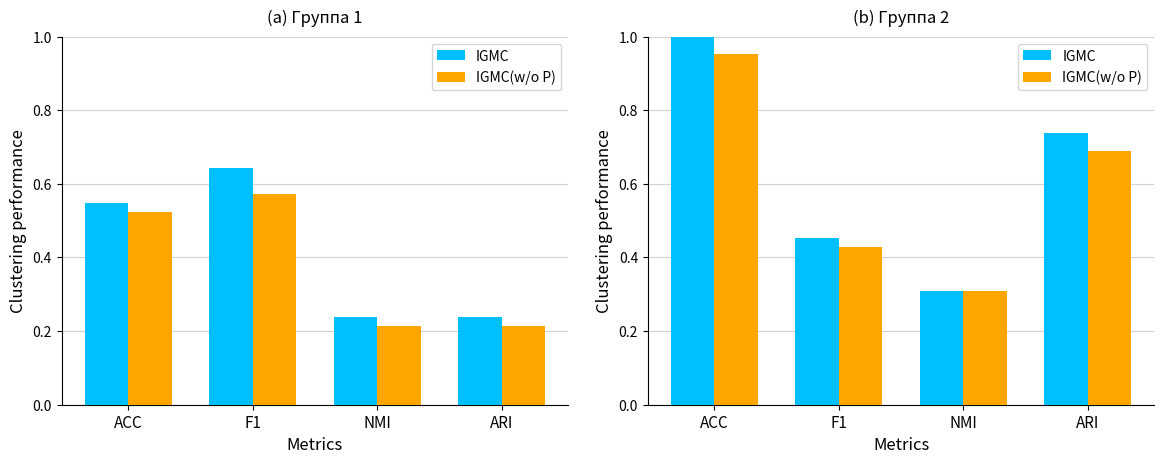

What is the average value of the IGMC(w/o P) series?

0.6